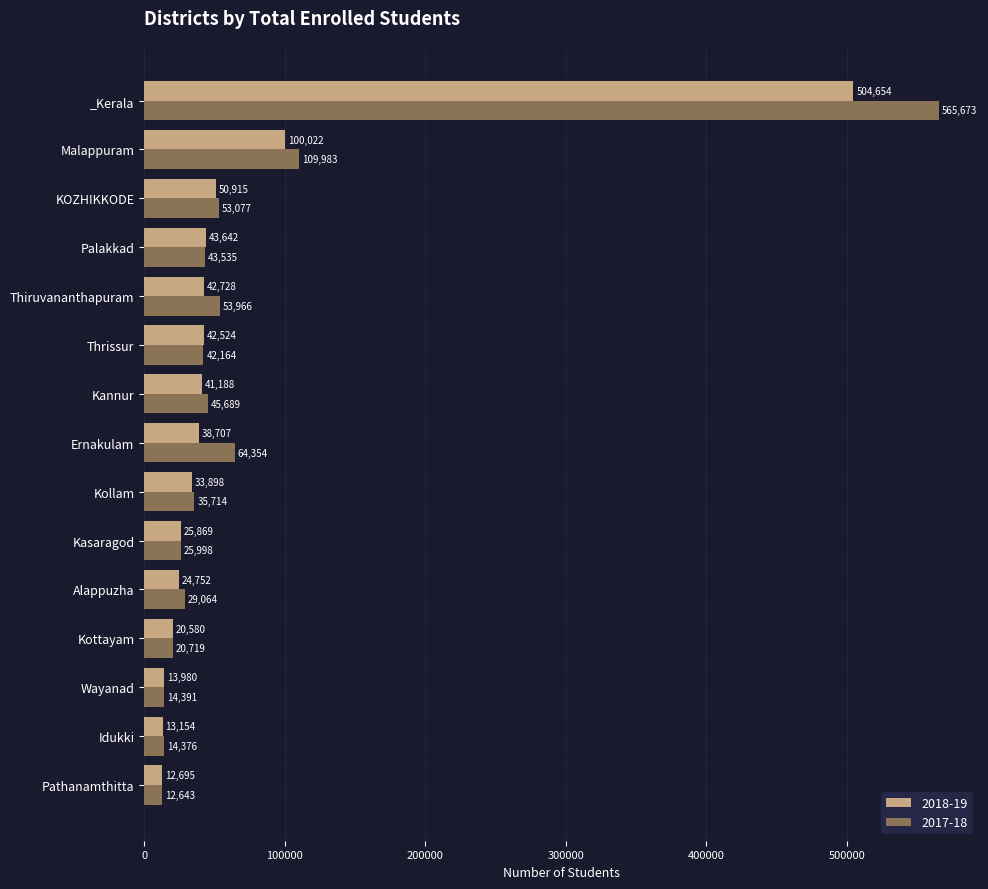

At which category is the sum across all series the highest?

_Kerala